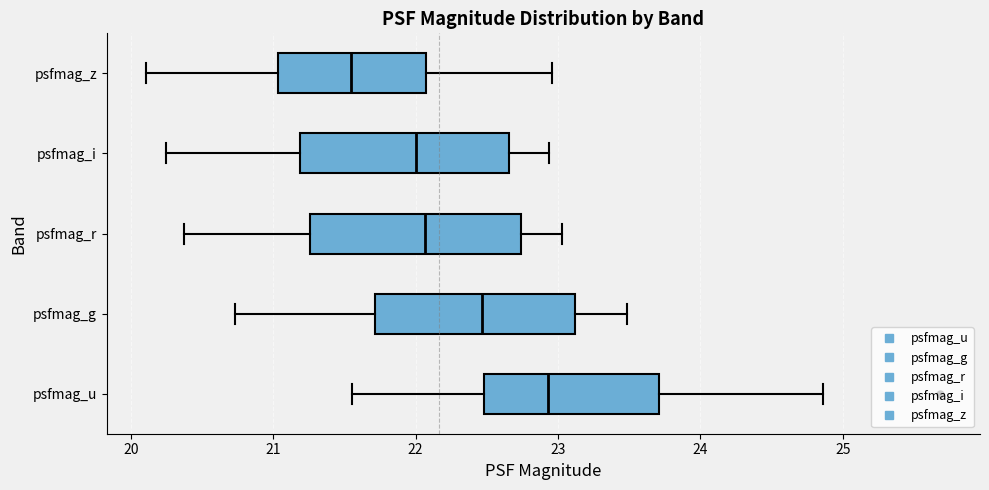

Reading bottom to top, read every box against the x-axis: the position of its median line, the range the box covers, and the ends of its whiskers. The values are not printed on the chart, so give them approximately, as read against the axis.

psfmag_u: median 22.9, box 22.5 to 23.7, whiskers 21.6 to 24.9
psfmag_g: median 22.5, box 21.7 to 23.1, whiskers 20.7 to 23.5
psfmag_r: median 22.1, box 21.3 to 22.7, whiskers 20.4 to 23.0
psfmag_i: median 22.0, box 21.2 to 22.7, whiskers 20.2 to 22.9
psfmag_z: median 21.5, box 21.0 to 22.1, whiskers 20.1 to 23.0